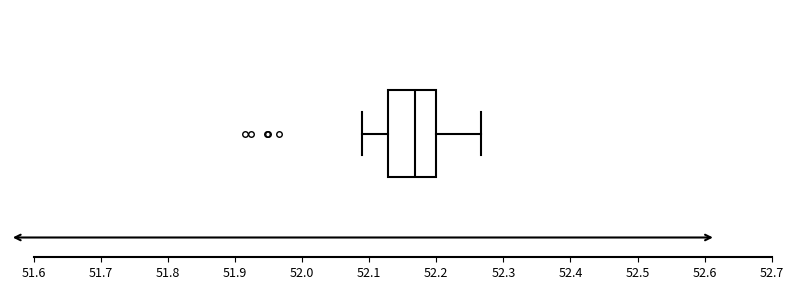

Where does the left whisker of the box end on the x-axis? The values are not printed on the chart, so give them approximately, as read against the axis.

52.09